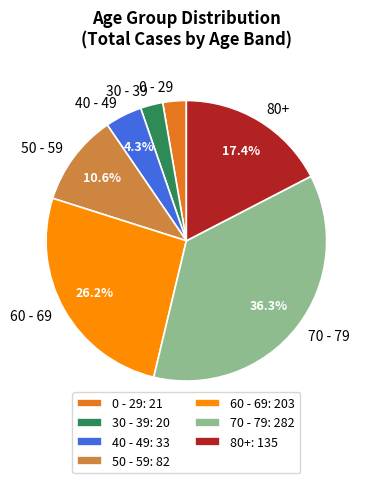

Is there any slice that represents more than half of the pie?

No